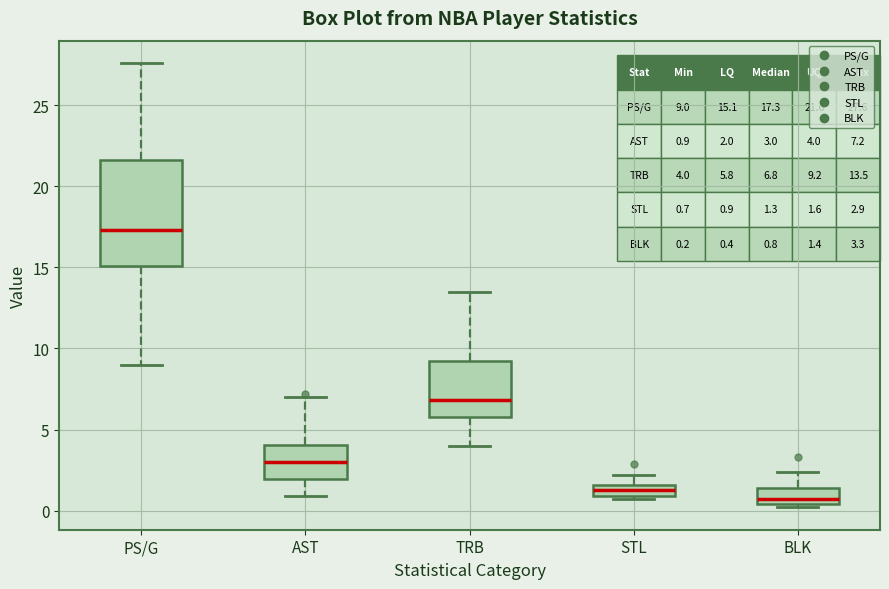

Which box has the highest median line?

PS/G